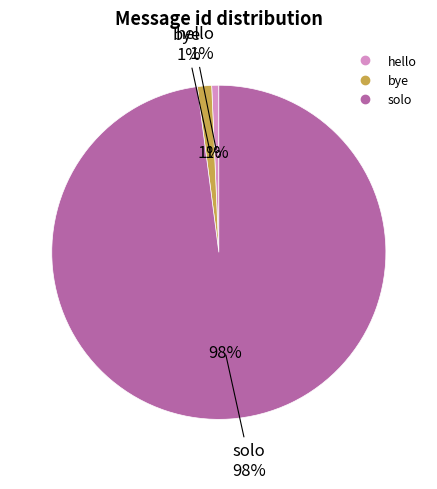

How many segments does this pie chart have?

3